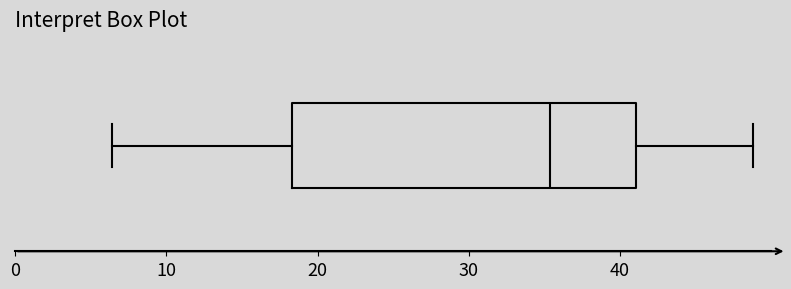

Where does the right whisker of the box end on the x-axis? The values are not printed on the chart, so give them approximately, as read against the axis.

49